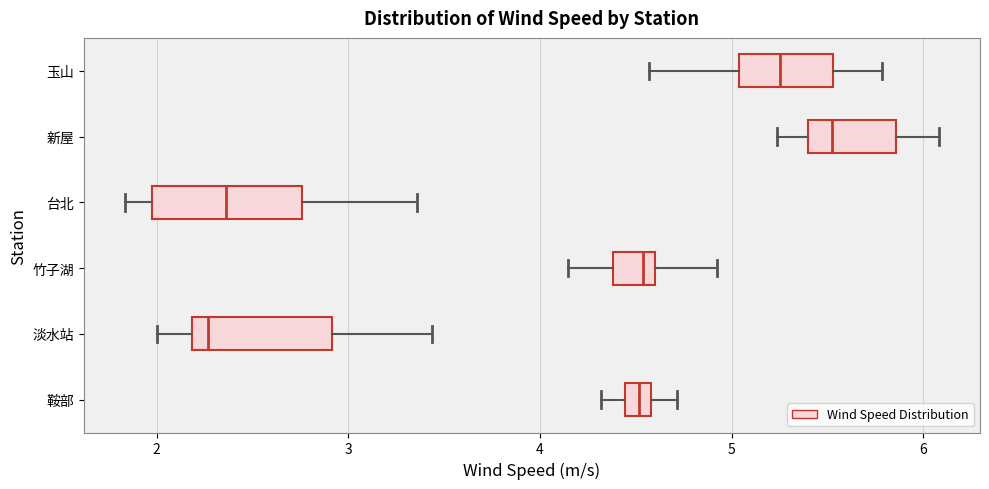

Where is the right edge of the box for 鞍部 on the x-axis? The values are not printed on the chart, so give them approximately, as read against the axis.

4.6